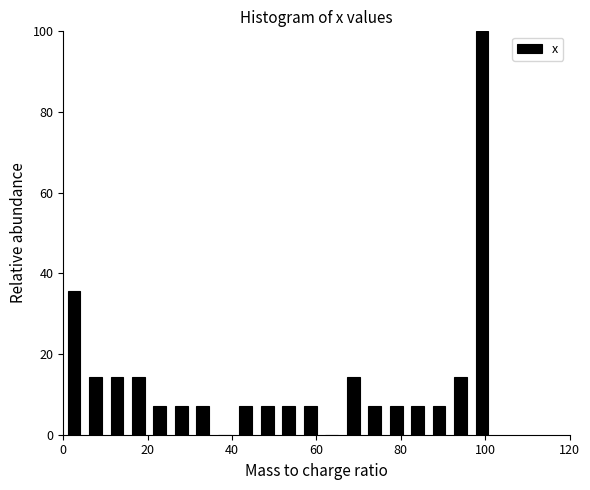

Read against the x-axis, roughly where is the centre of the tallest bar?

100